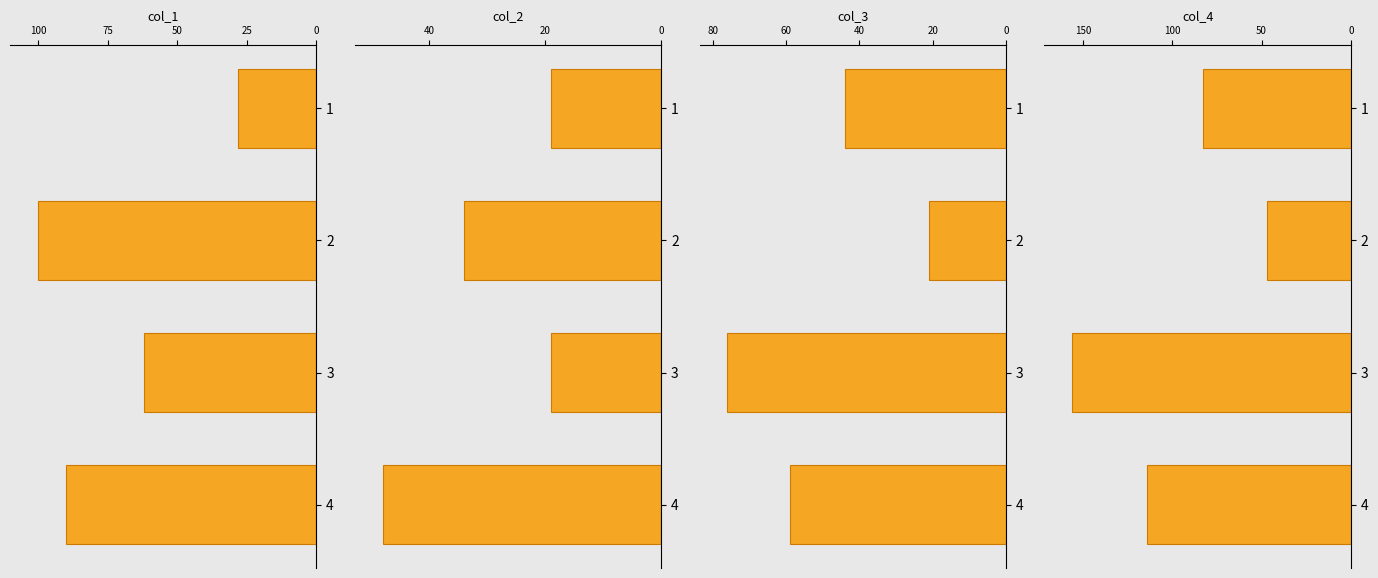

List the series in order of their overall mean, highest first.

col_4, col_1, col_3, col_2